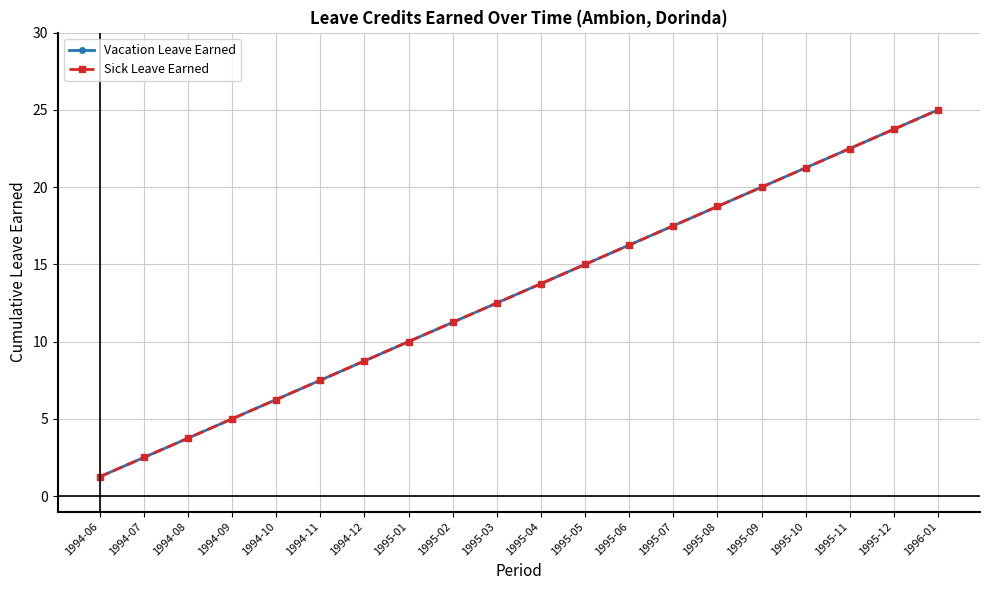

Which series changed the most between 1995-05 and 1996-01?

Vacation Leave Earned